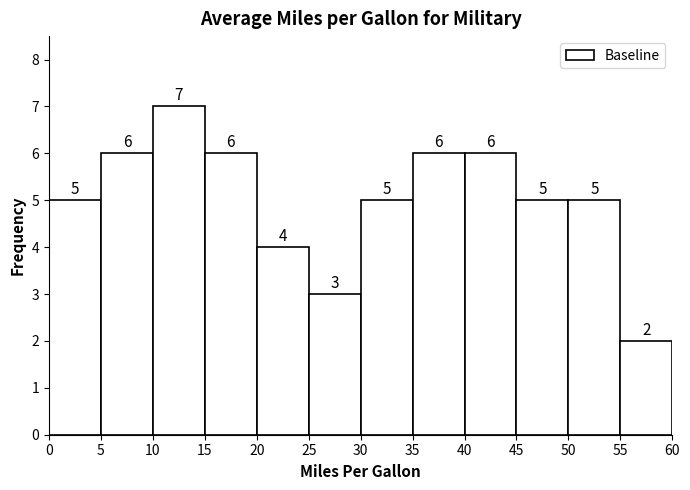

Reading left to right, transcribe this chart: for each bar, give the range it covers on the x-axis and its height.

0 to 5: 5
5 to 10: 6
10 to 15: 7
15 to 20: 6
20 to 25: 4
25 to 30: 3
30 to 35: 5
35 to 40: 6
40 to 45: 6
45 to 50: 5
50 to 55: 5
55 to 60: 2